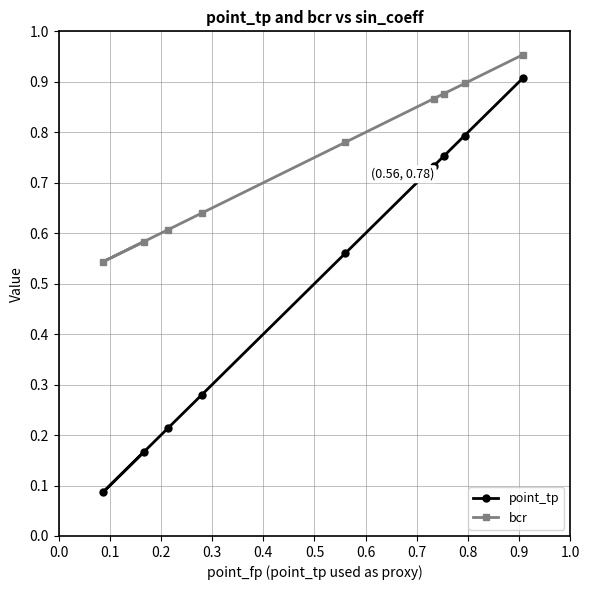

How many bcr values are between 0 and 1?

9